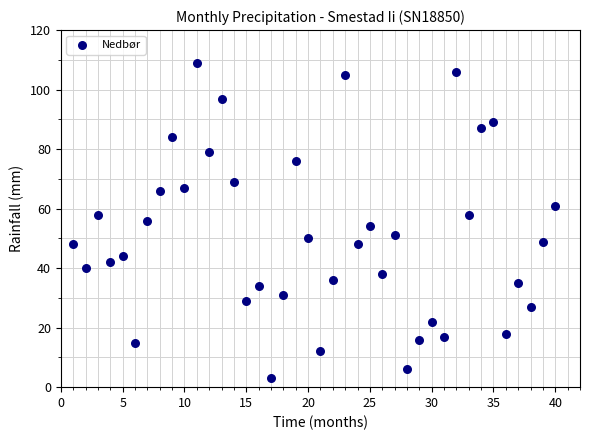

What is the range of X values (max minus min)?

39.0